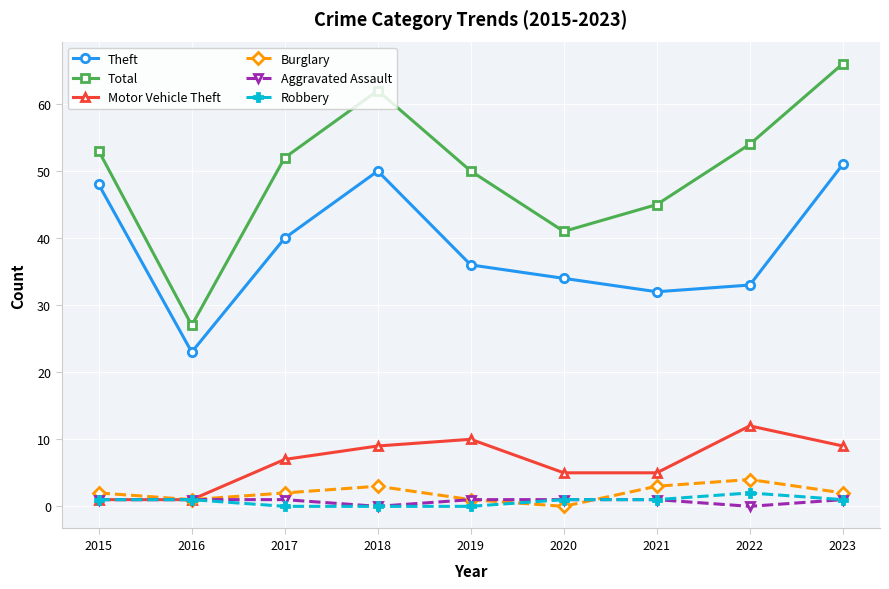

Does the chart display data point markers on the line(s)?

Yes